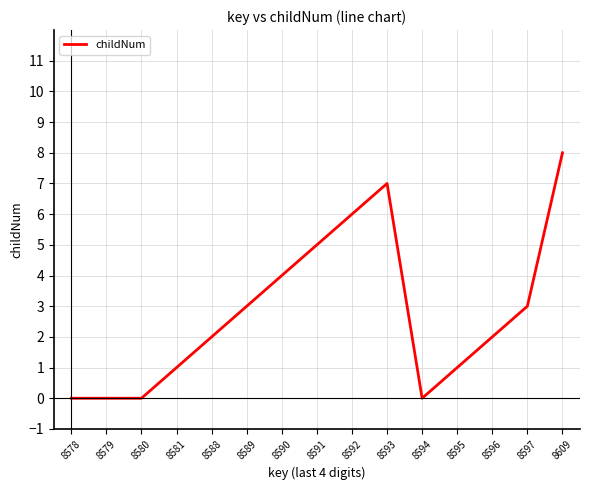

What is the greatest value displayed?

8